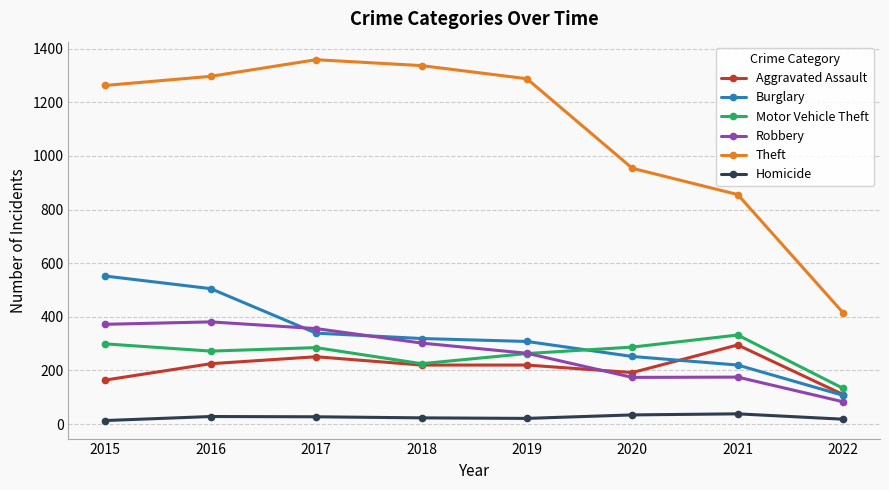

How many data points does each series have?

8